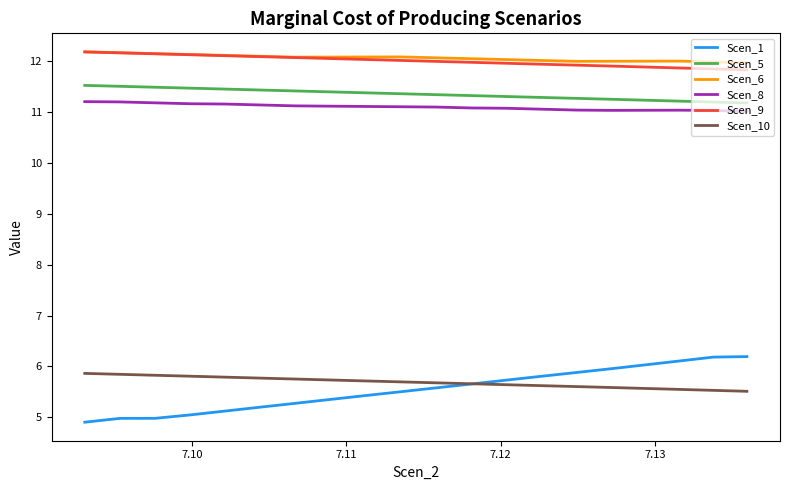

What is the average value of the Scen_6 series?

12.1